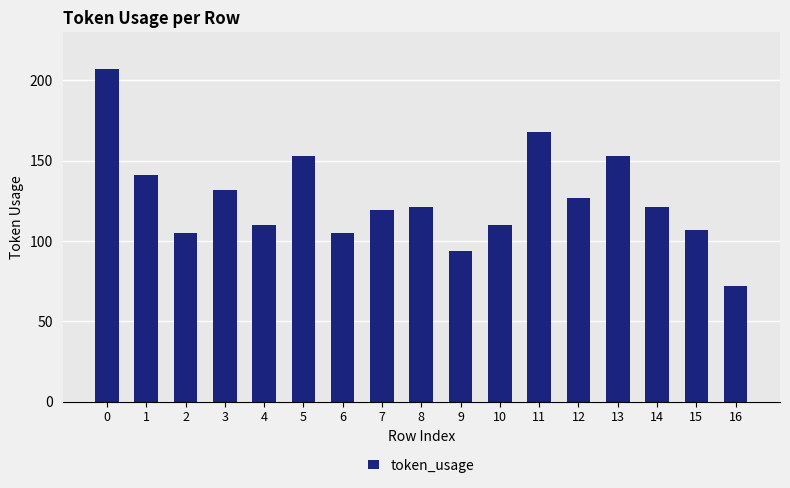

How many categories are shown in the chart?

17